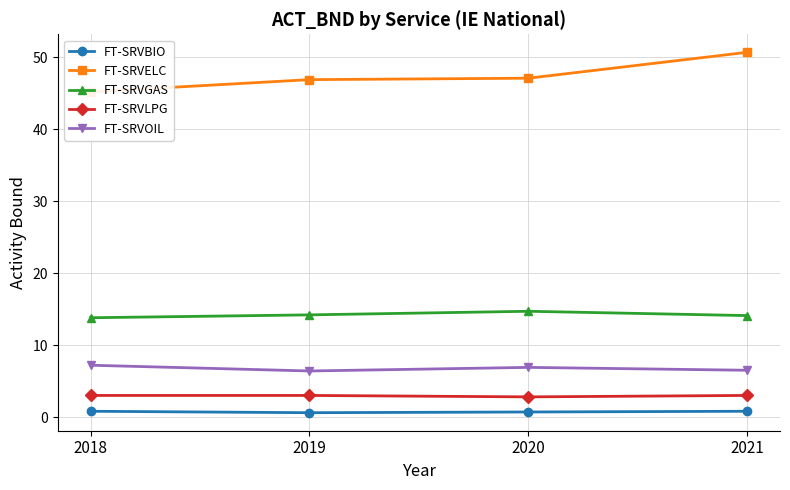

Which series changed the most between 2019 and 2020?

FT-SRVGAS